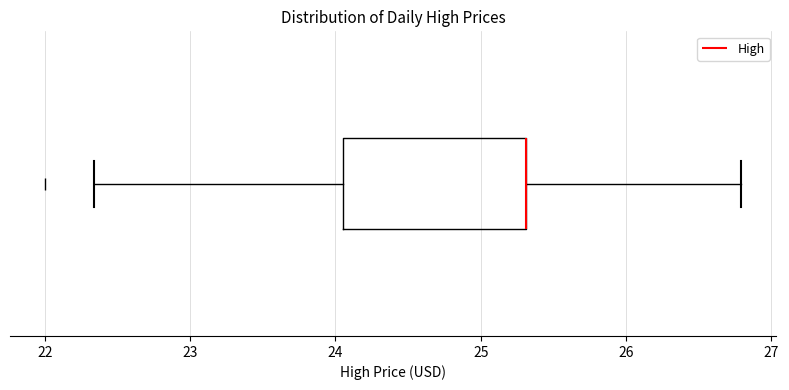

Where does the left whisker of the box end on the x-axis? The values are not printed on the chart, so give them approximately, as read against the axis.

22.3